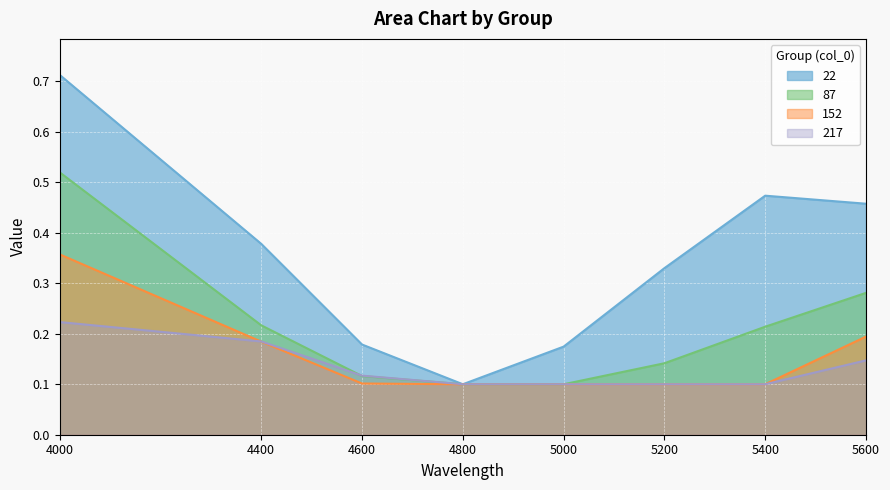

What is the sum of the 152 values at 5000 and 4600?

0.2